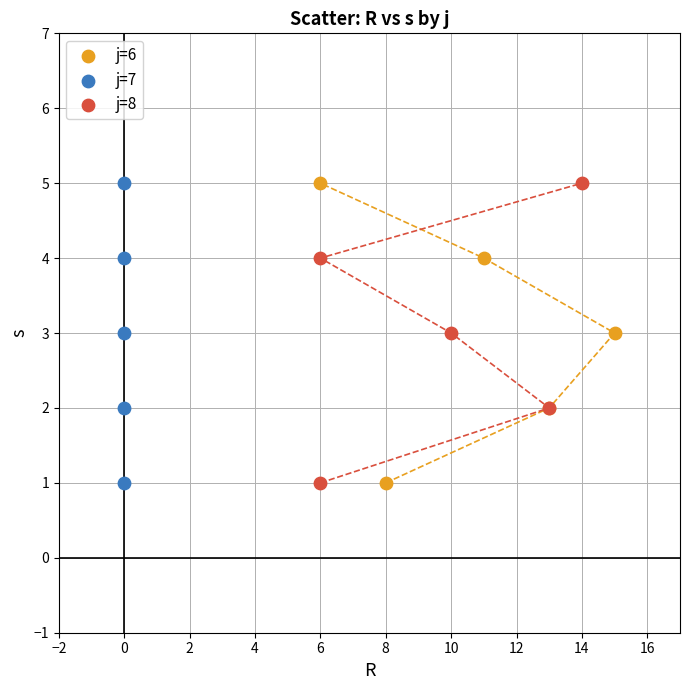

What are all the series names shown in the legend?

j=6, j=7, j=8